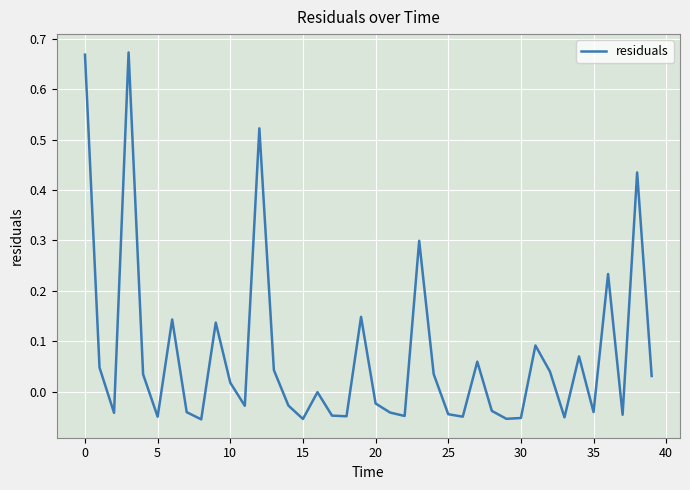

Reading left to right, list all the values displayed in this chart.

0.7	0.0	-0.0	0.7	0.0	-0.0	0.1	-0.0	-0.1	0.1	0.0	-0.0	0.5	0.0	-0.0	-0.1	-0.0	-0.0	-0.0	0.1	-0.0	-0.0	-0.0	0.3	0.0	-0.0	-0.0	0.1	-0.0	-0.1	-0.1	0.1	0.0	-0.1	0.1	-0.0	0.2	-0.0	0.4	0.0